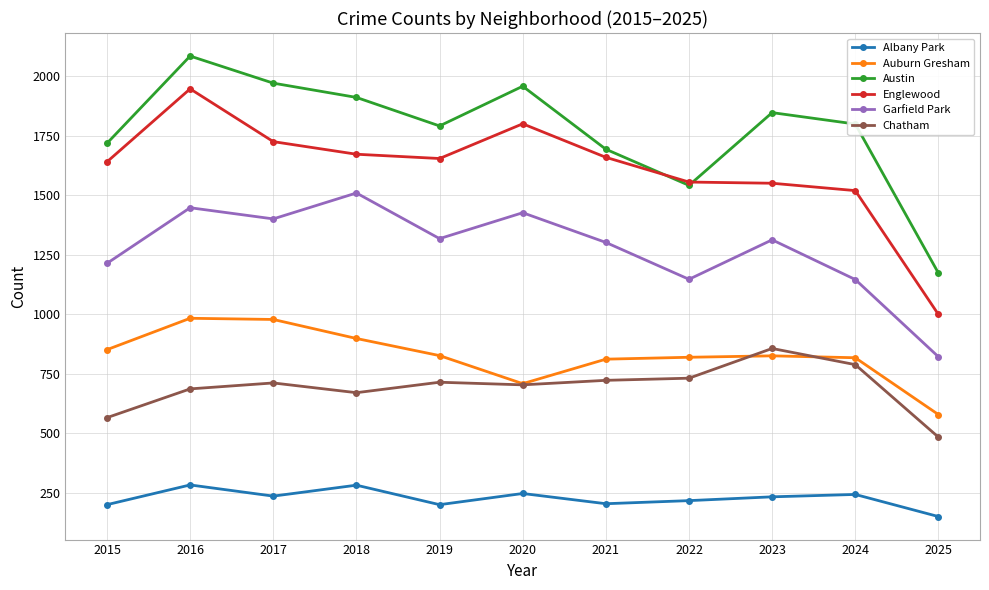

True or false: Auburn Gresham and Austin intersect in this chart.

False